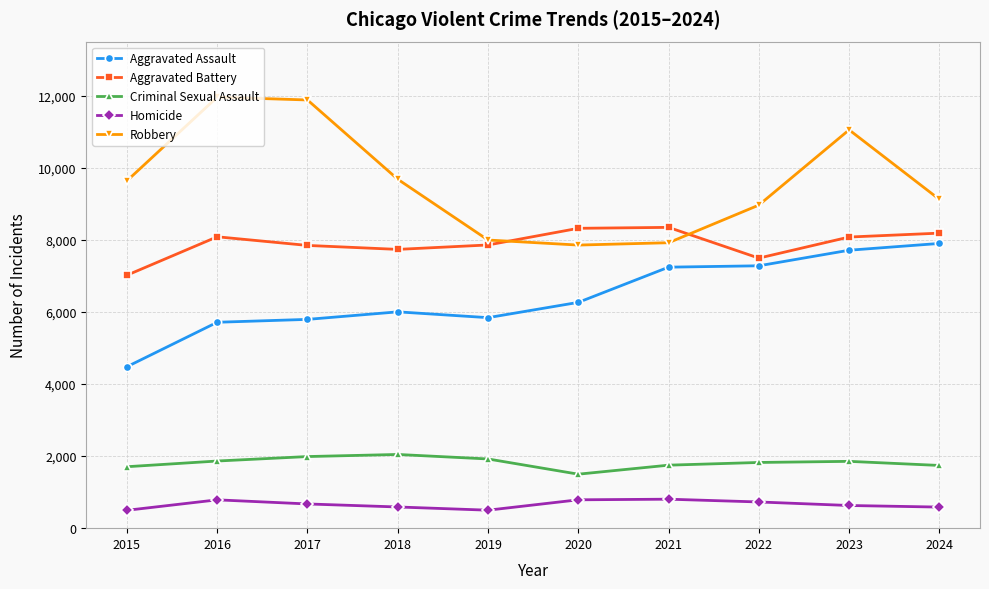

How many data points does each series have?

10